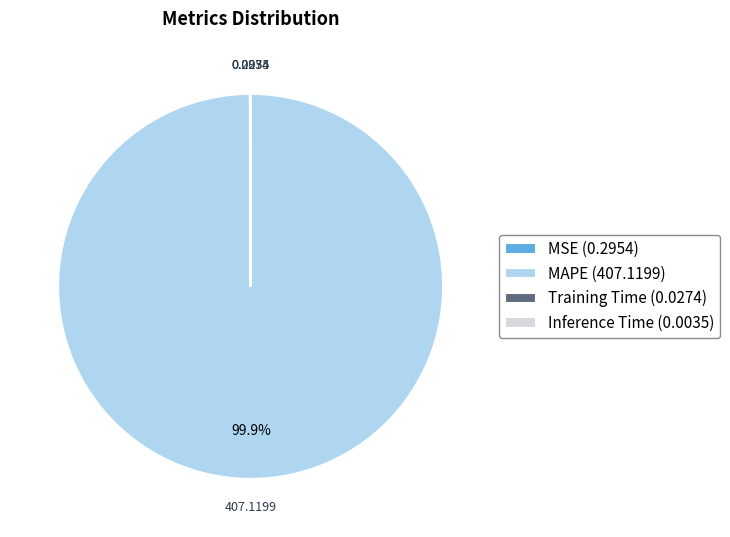

To the nearest percent, what is the difference between the largest and smallest slice percentages?

100%